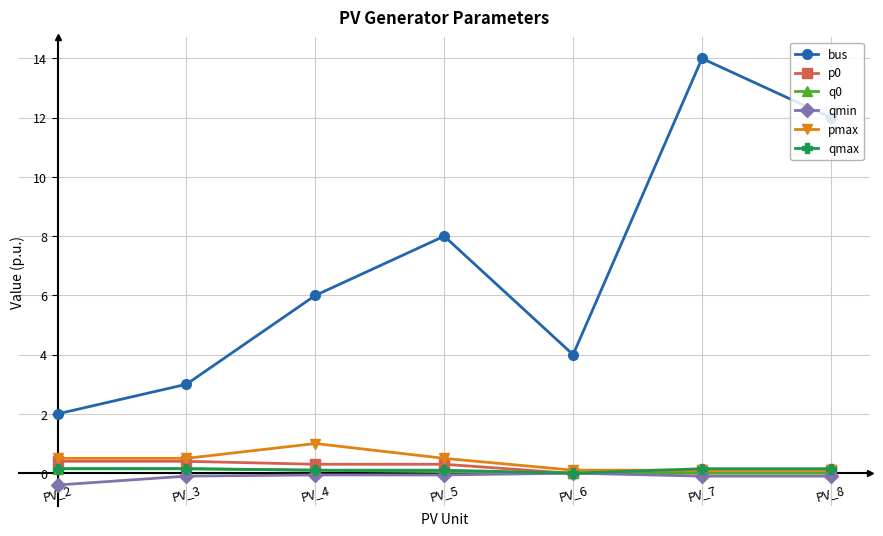

Rank the categories by bus value from highest to lowest.

PV_7, PV_8, PV_5, PV_4, PV_6, PV_3, PV_2